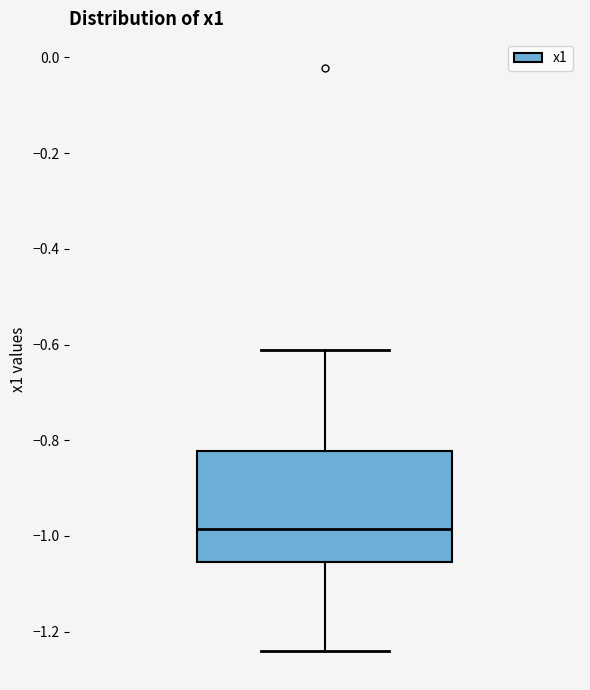

Transcribe this box plot: give where the median line is, the range the box spans, and where the two whiskers end, as read against the y-axis. The values are not printed on the chart, so give them approximately, as read against the axis.

median -0.98, box -1.06 to -0.82, whiskers -1.24 to -0.62